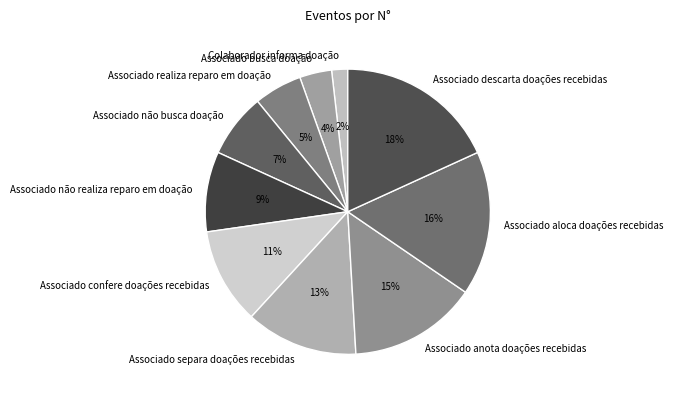

Which category has the smallest portion of the pie?

Colaborador informa doação